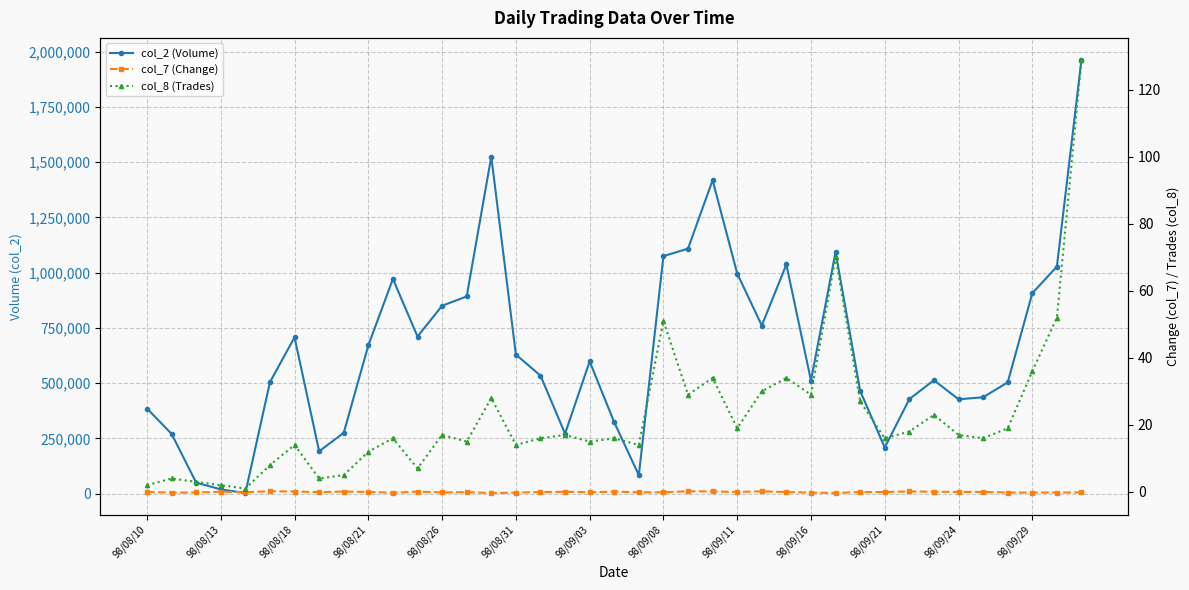

What are all the series names shown in the legend?

col_2 (Volume), col_7 (Change), col_8 (Trades)